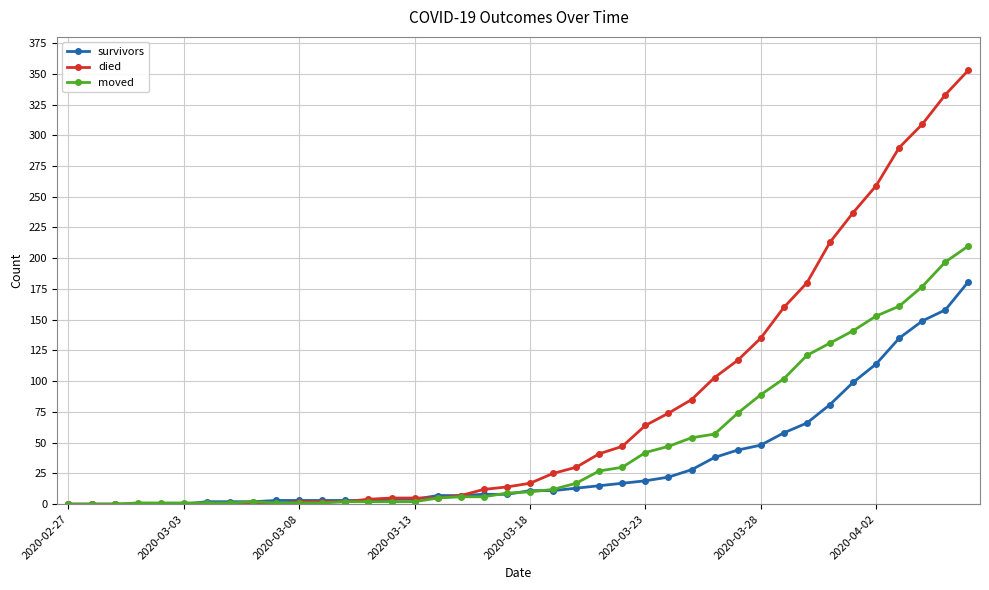

What is the difference between the maximum and second lowest values in the survivors series?

181